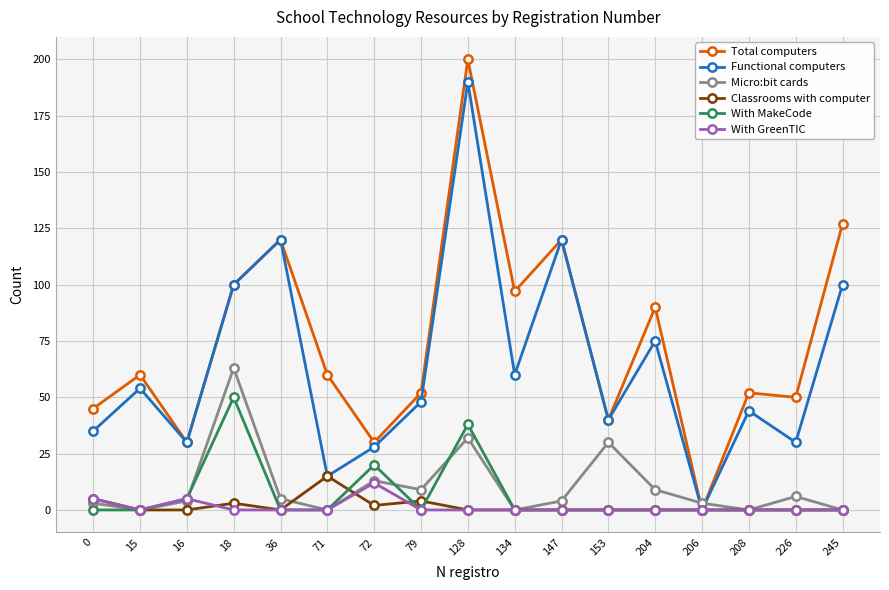

Count the number of categories in the chart.

17